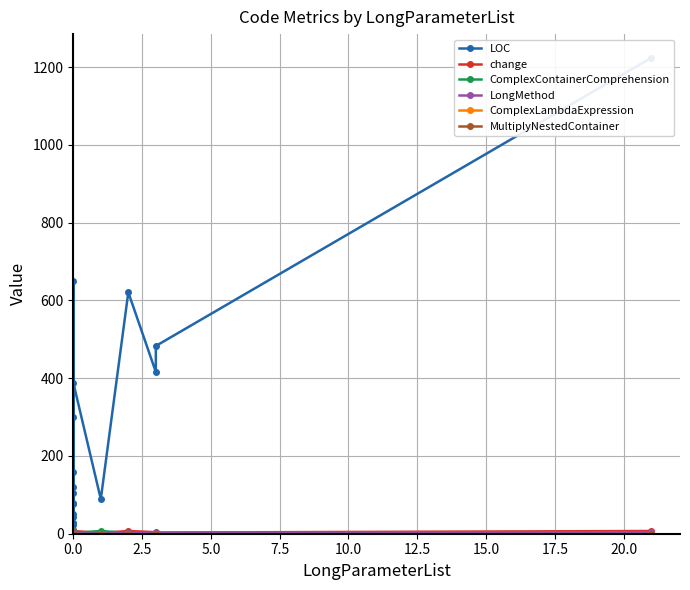

What is the spread (max minus min) of values at 0.0?

158